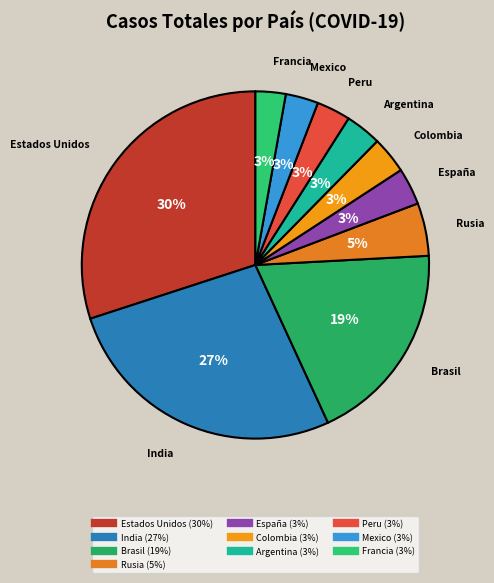

To the nearest percent, what portion does Francia represent?

3%